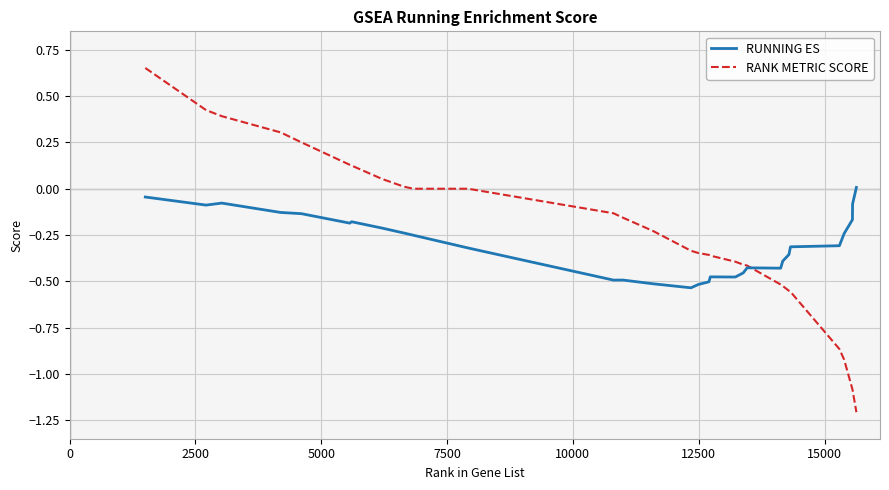

Rank the series by their maximum value, from highest to lowest.

RANK METRIC SCORE, RUNNING ES